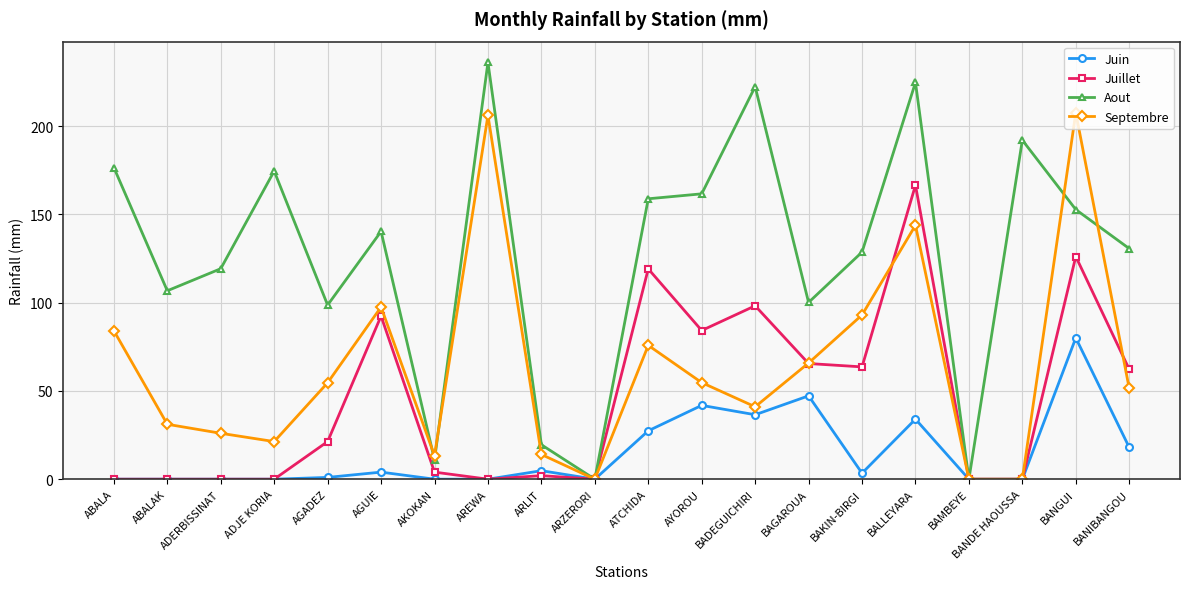

What is the greatest value displayed?

236.0